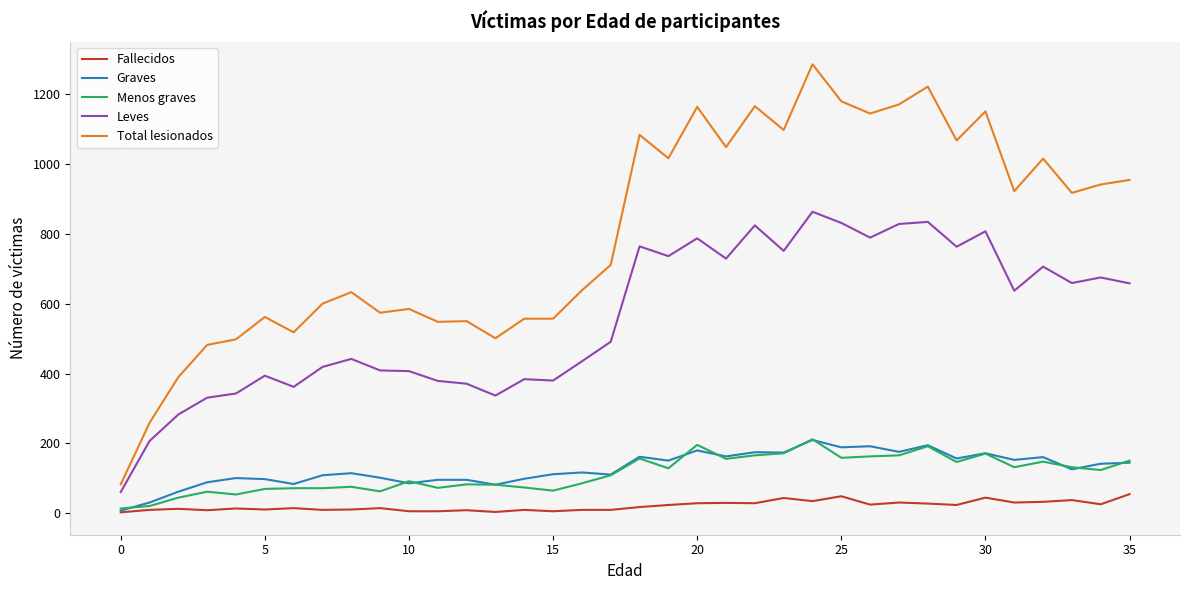

True or false: Leves and Total lesionados intersect in this chart.

False